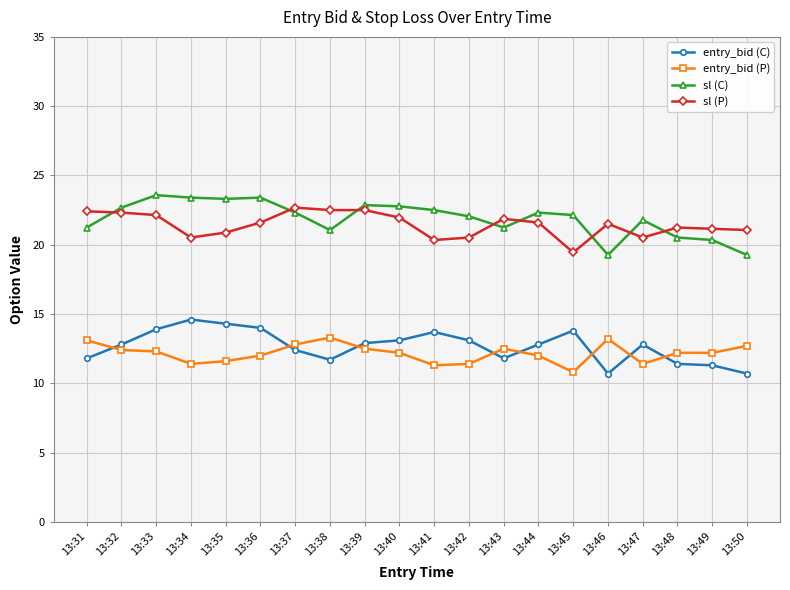

What is the difference between the highest and lowest values at 13:47?

10.4